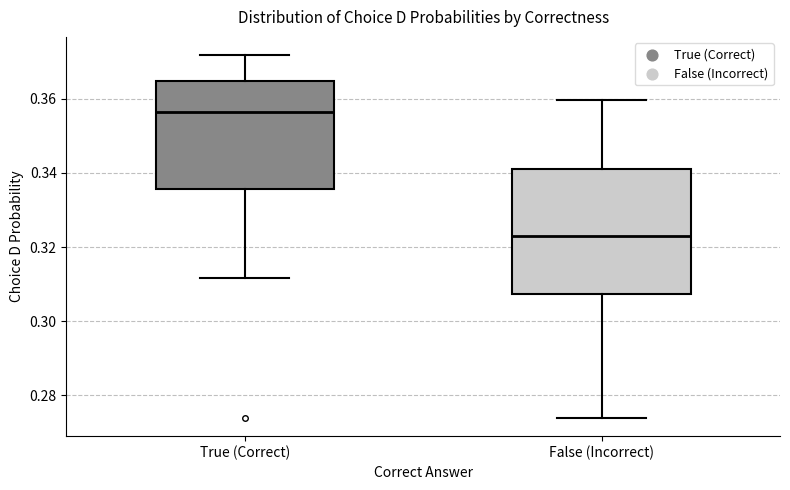

Which box has the lowest median line?

False (Incorrect)